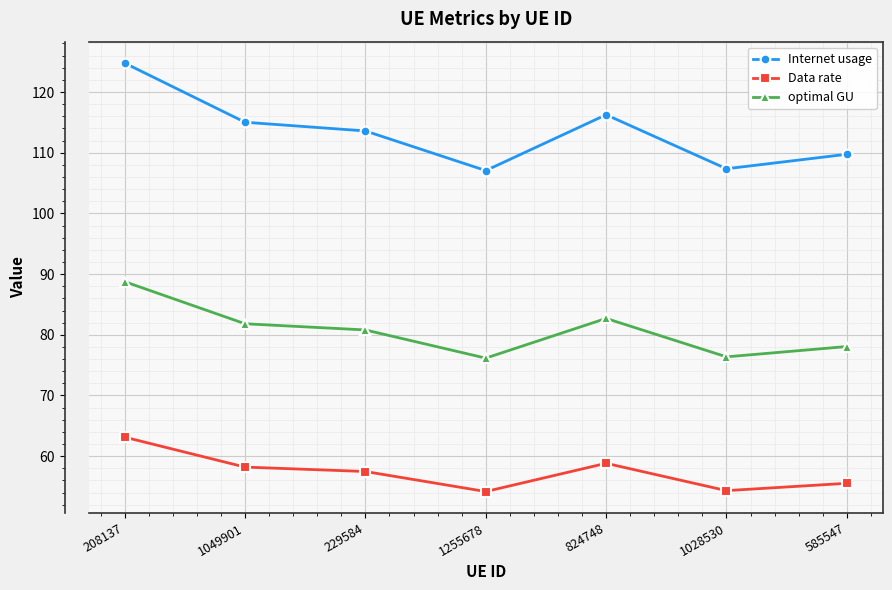

What position from the left is 585547?

7